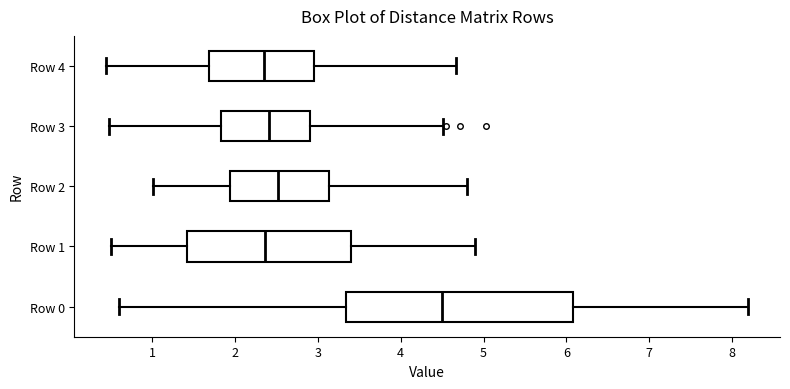

Reading bottom to top, transcribe this box plot: for each box, give where its median line is, the range the box spans, and where its two whiskers end, as read against the x-axis. The values are not printed on the chart, so give them approximately, as read against the axis.

Row 0: median 4.5, box 3.3 to 6.1, whiskers 0.6 to 8.2
Row 1: median 2.4, box 1.4 to 3.4, whiskers 0.5 to 4.9
Row 2: median 2.5, box 1.9 to 3.1, whiskers 1.0 to 4.8
Row 3: median 2.4, box 1.8 to 2.9, whiskers 0.5 to 4.5
Row 4: median 2.4, box 1.7 to 3.0, whiskers 0.5 to 4.7